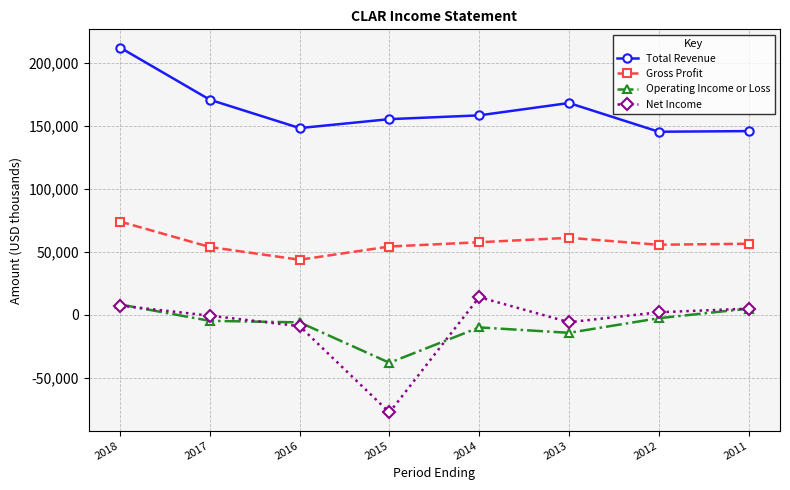

How many interior local peaks does the Total Revenue series have?

1